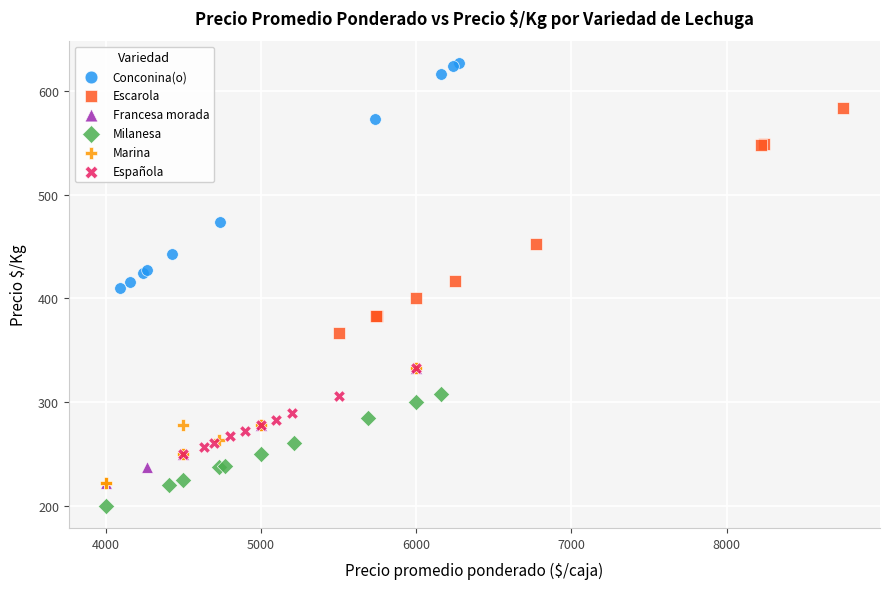

Which series contains the lowest Y value?

Milanesa